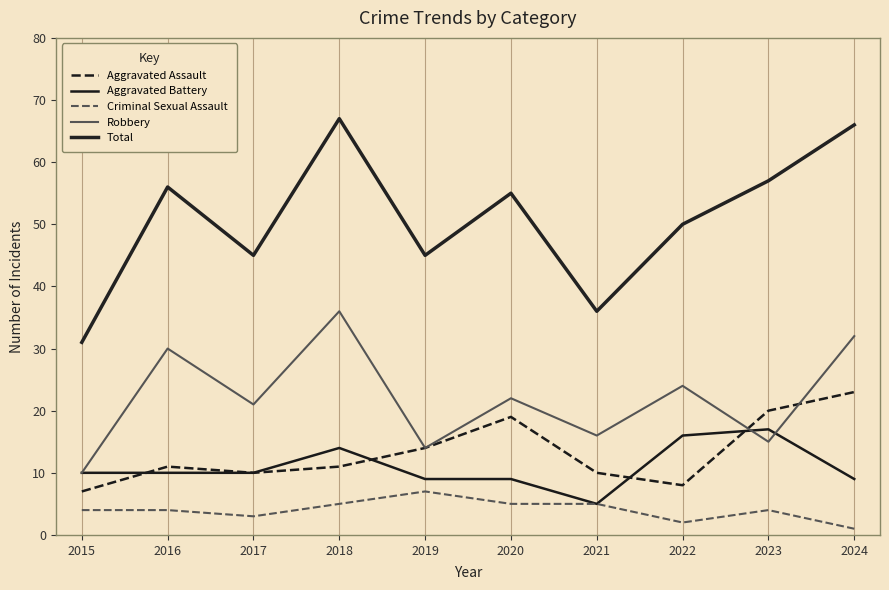

What is the value of the Total point at the 7th from the left?

36